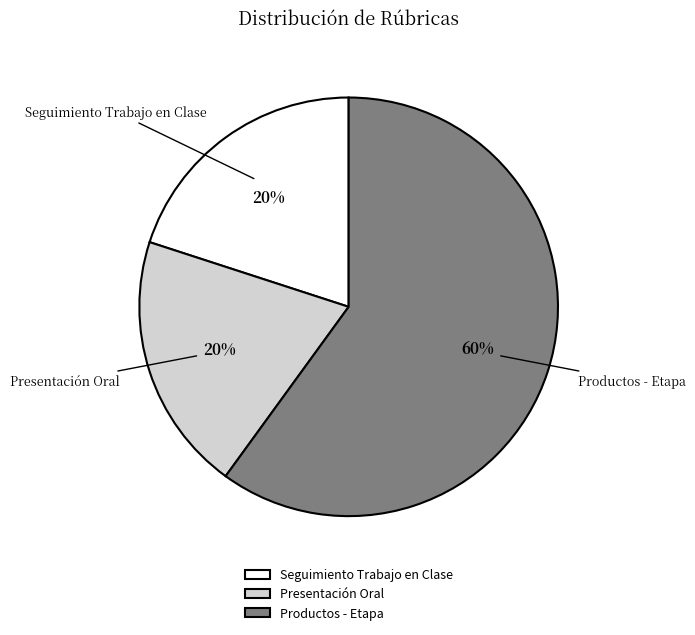

How many slices are in this pie chart?

3